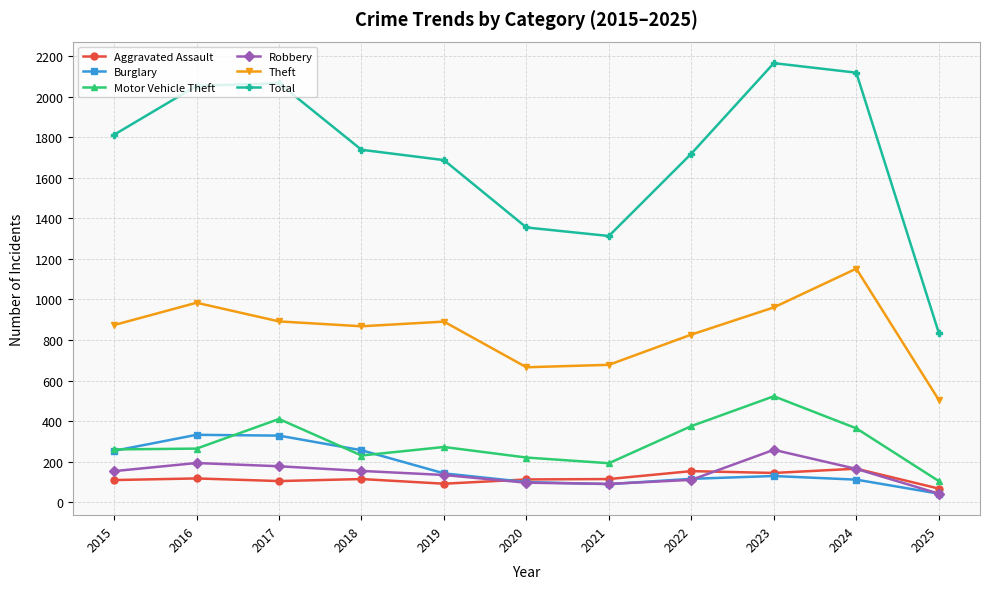

Which series has the largest total across all categories?

Total